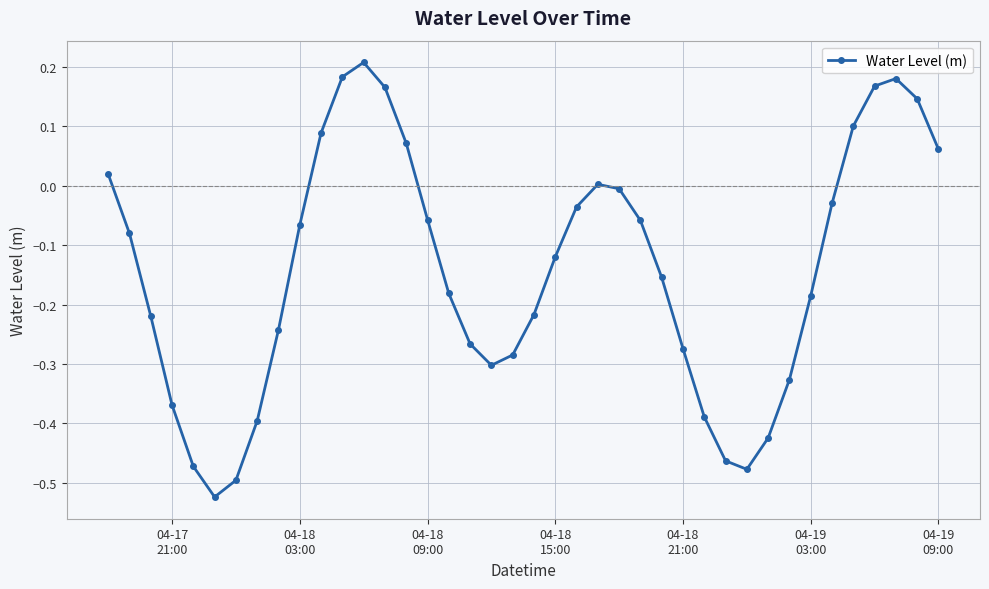

What is the difference between the maximum and minimum values?

0.7